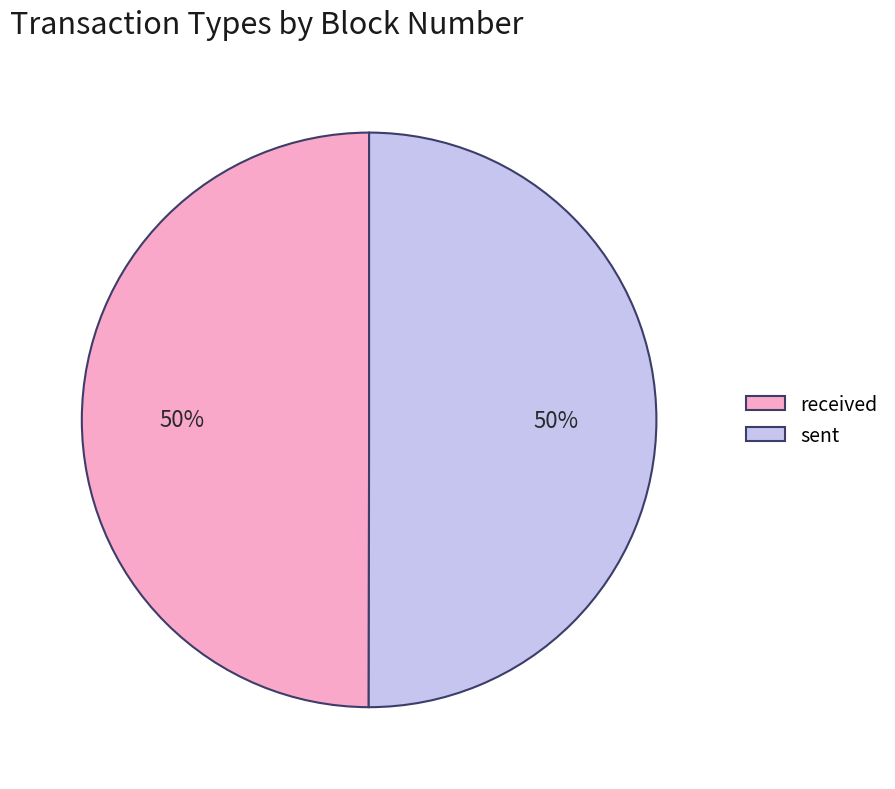

Combined, do sent and received account for over 50%?

Yes